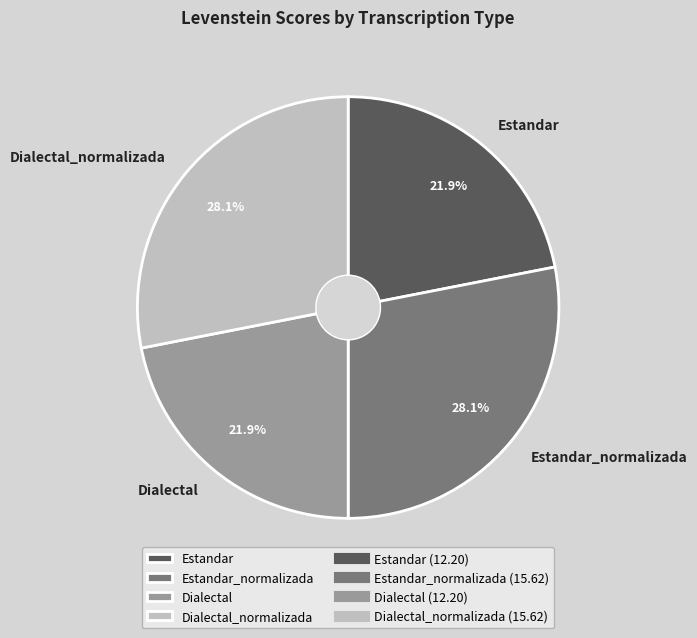

Does any single category account for the majority?

No